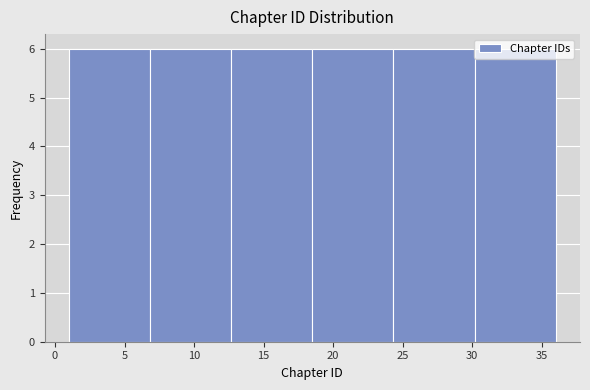

Reading left to right, transcribe this chart: for each bar, give the range it covers on the x-axis and its height. Neither the bar edges nor the heights are printed on the chart, so give them approximately, as read against the axes.

1.0 to 7.0: 6
7.0 to 12.5: 6
12.5 to 18.5: 6
18.5 to 24.5: 6
24.5 to 30.0: 6
30.0 to 36.0: 6